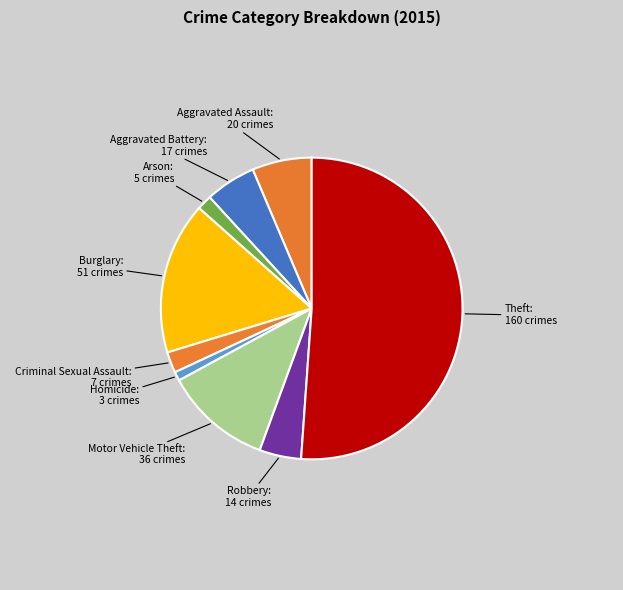

Rank the categories by value from highest to lowest.

Theft, Burglary, Motor Vehicle Theft, Aggravated Assault, Aggravated Battery, Robbery, Criminal Sexual Assault, Arson, Homicide